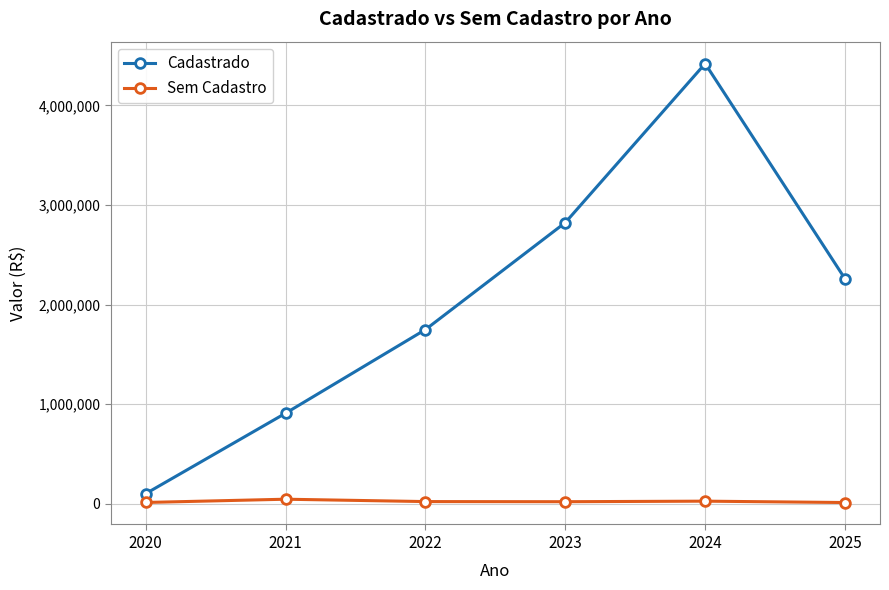

What is the difference between the highest and lowest values at 2020?

88348.2